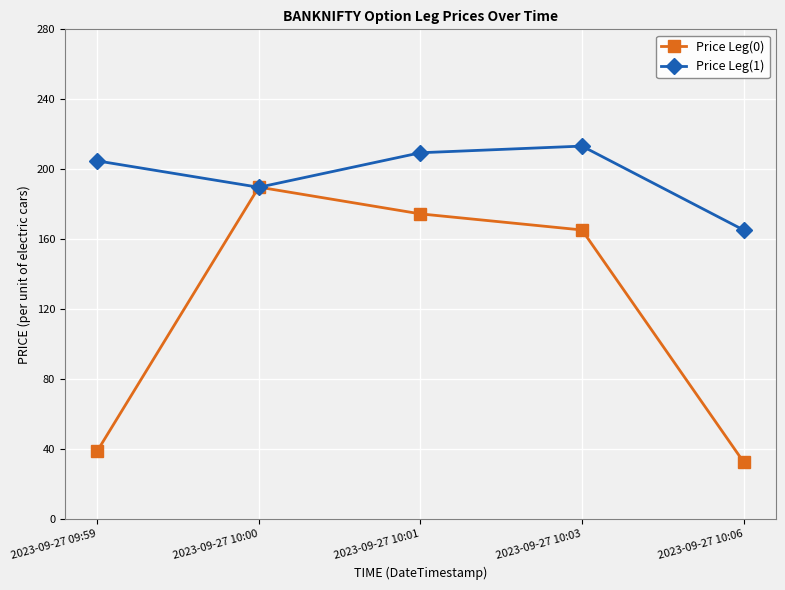

The value of Price Leg(0) at 2023-09-27 10:03 is 165.3. True or false?

True